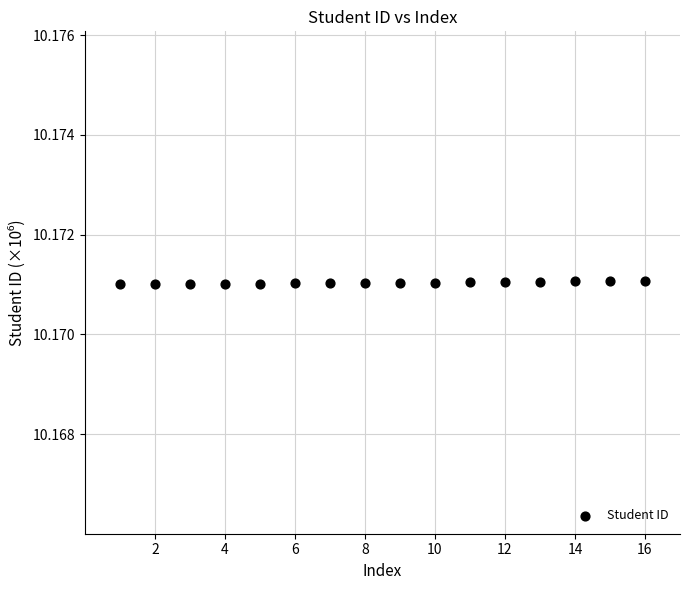

What is the range of X values (max minus min)?

15.0